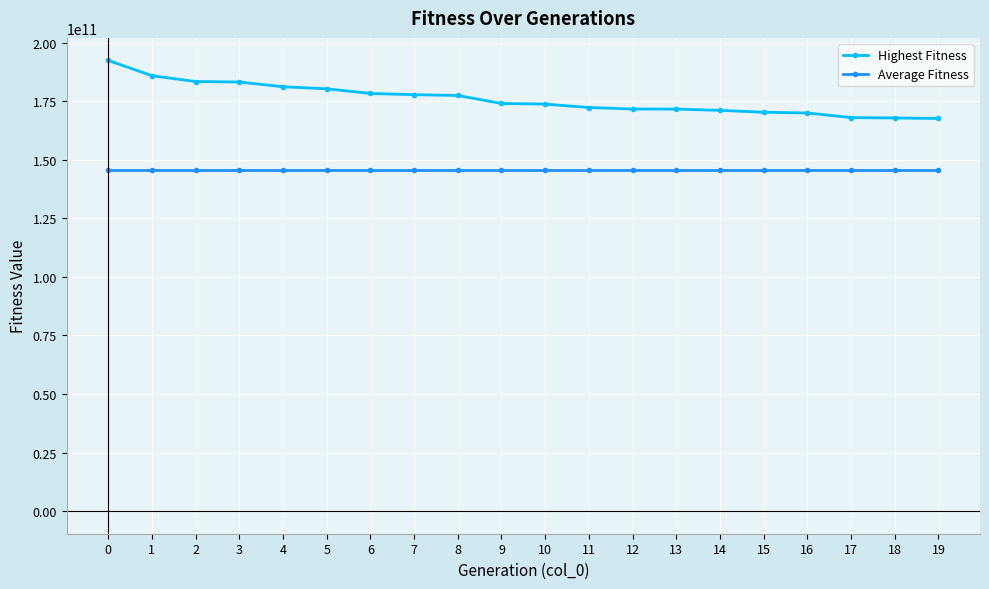

True or false: Highest Fitness and Average Fitness intersect in this chart.

False